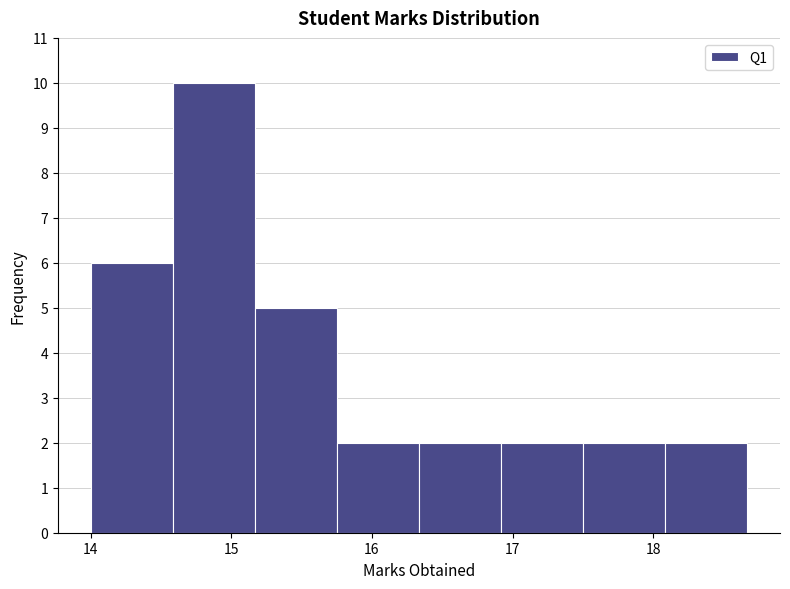

What is the height of the bar covering 15.8 to 16.3 on the x-axis? Neither the bar edges nor the heights are printed on the chart, so give them approximately, as read against the axes.

2